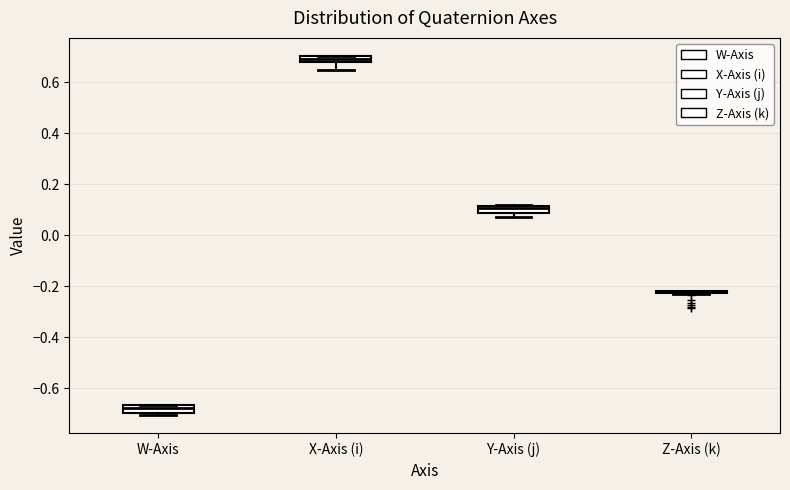

Where is the lower edge of the box for W-Axis on the y-axis? The values are not printed on the chart, so give them approximately, as read against the axis.

-0.70